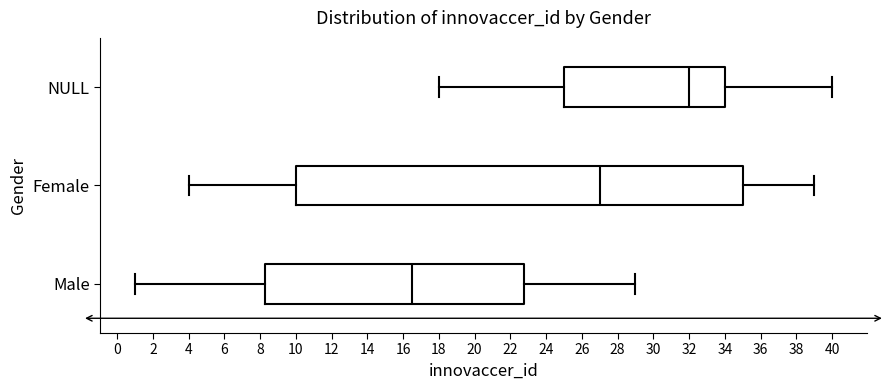

Reading bottom to top, read every box against the x-axis: the position of its median line, the range the box covers, and the ends of its whiskers. The values are not printed on the chart, so give them approximately, as read against the axis.

Male: median 16.6, box 8.2 to 22.8, whiskers 1.0 to 29.0
Female: median 27.0, box 10.0 to 35.0, whiskers 4.0 to 39.0
NULL: median 32.0, box 25.0 to 34.0, whiskers 18.0 to 40.0